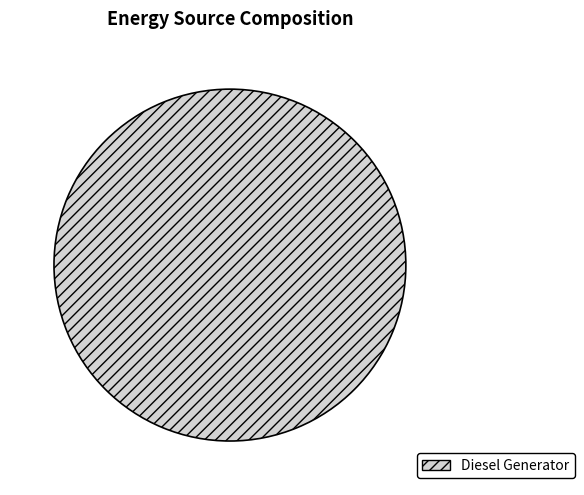

The Diesel Generator slice represents 100% of the pie. True or false?

True